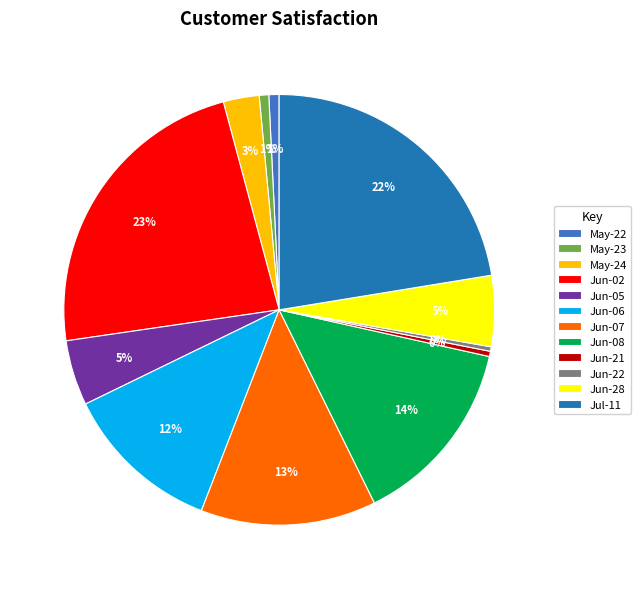

To the nearest percent, what portion does Jun-07 represent?

13%